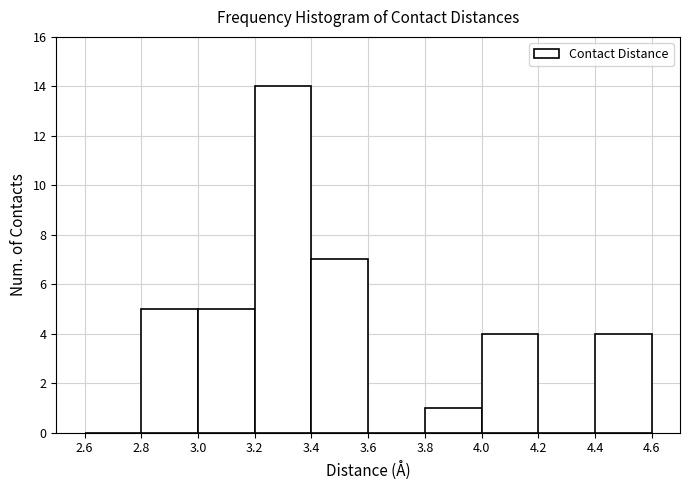

Which range on the x-axis has the tallest bar?

3.2 to 3.4